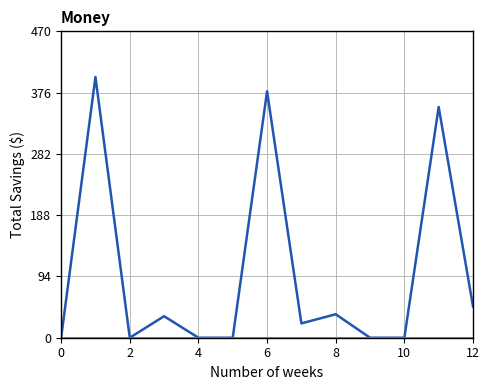

Is this an area chart (filled region under the line)?

No